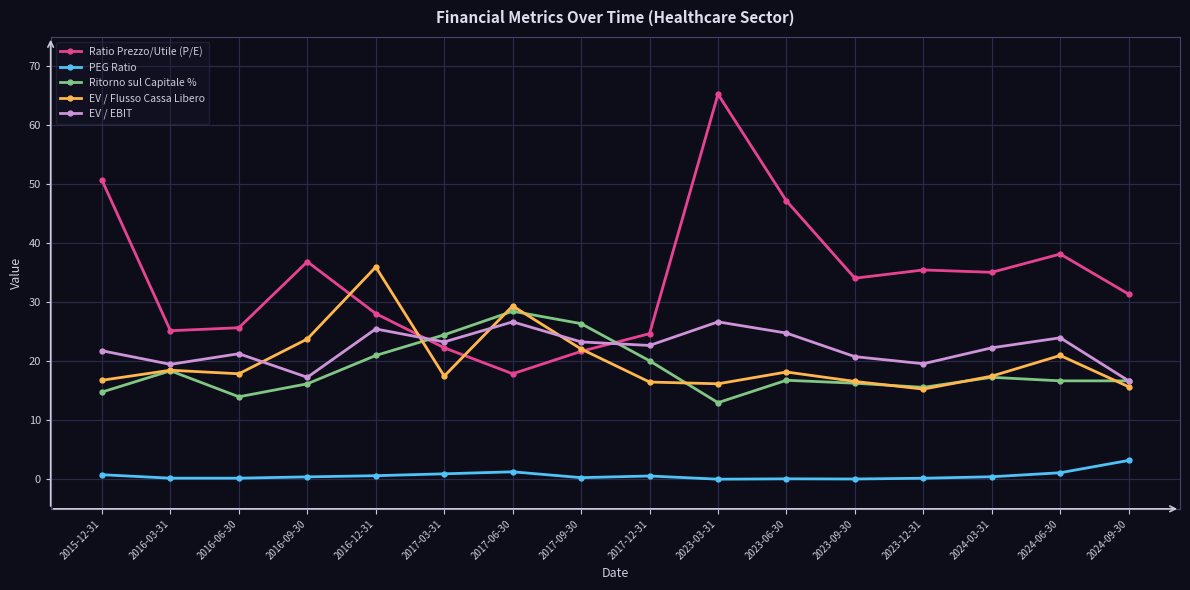

What is the average value of the PEG Ratio series?

0.7